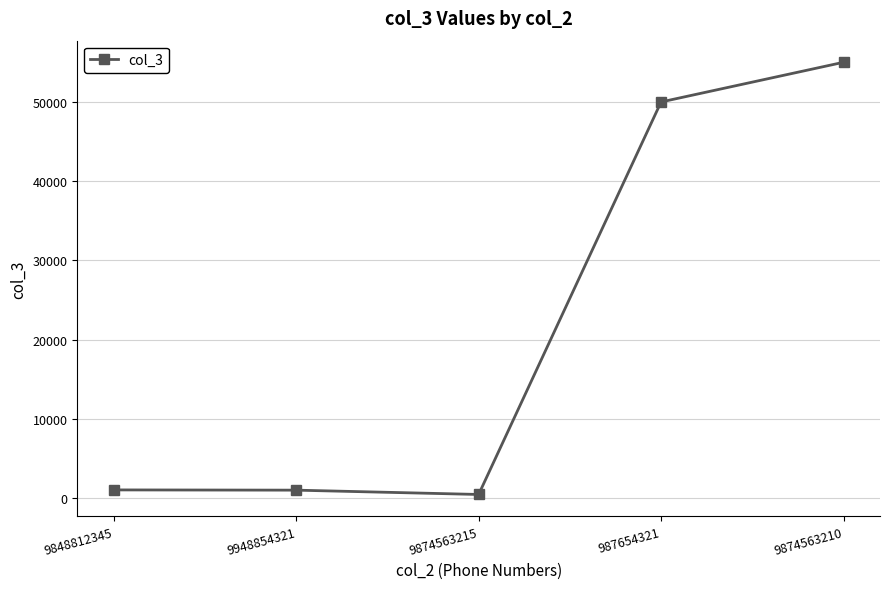

Approximately how many times larger is the value at 987654321 compared to 9874563210?

0.9